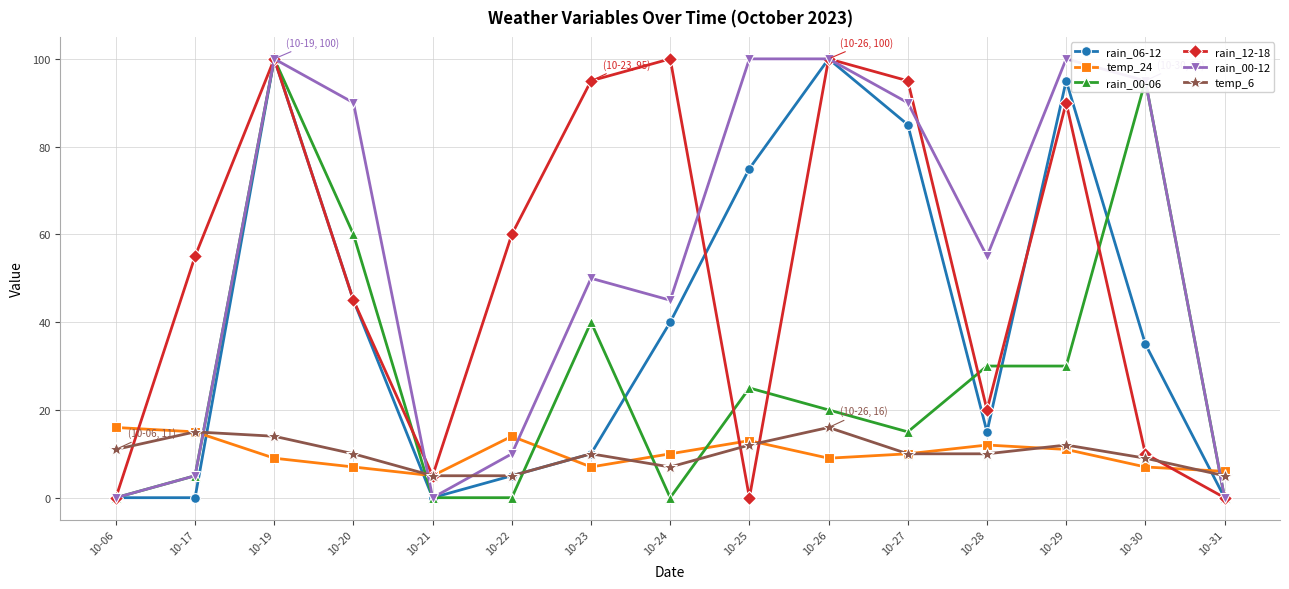

True or false: rain_00-06 has more than 2 interior local peaks.

True